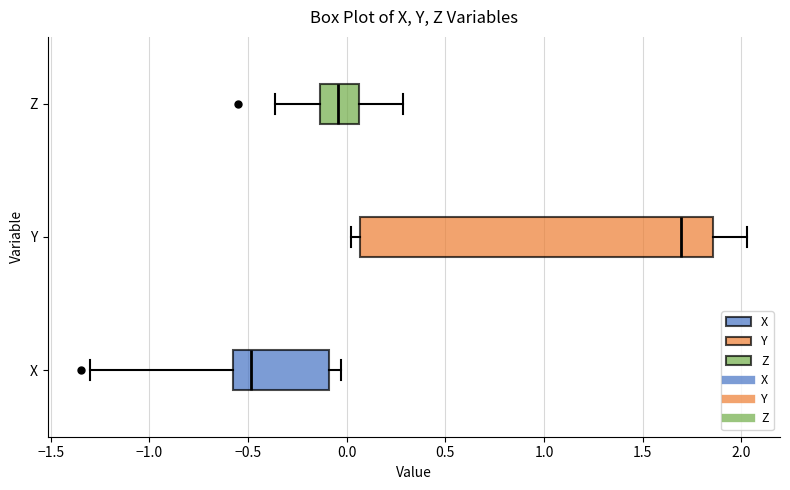

Comparing the boxes themselves (not the whiskers), which one is the widest?

Y